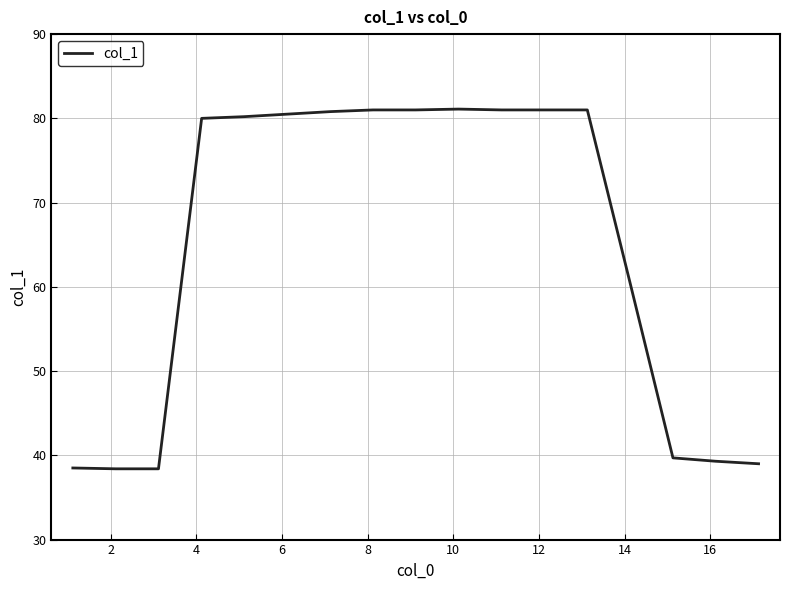

What is the smallest value displayed?

38.4